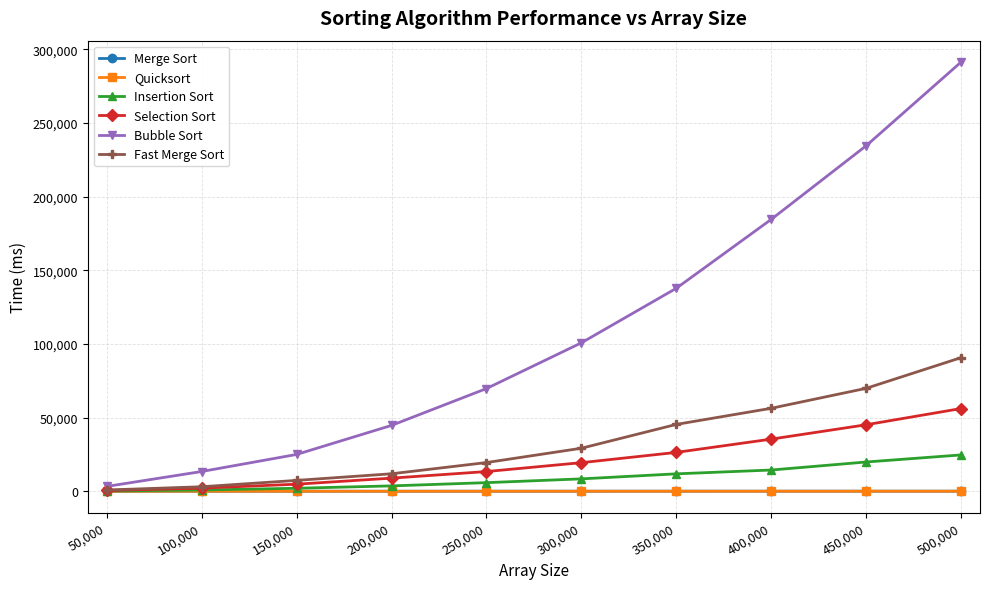

What is the total value across all series at 250,000?

108491